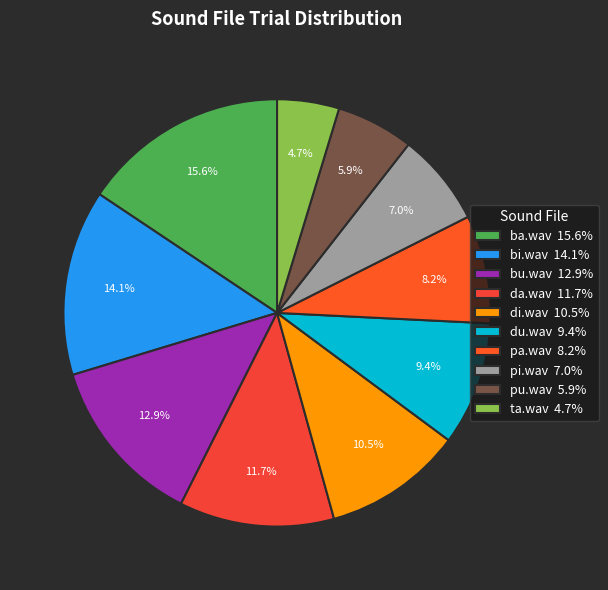

Is it true that ba.wav is 25% of the pie?

False